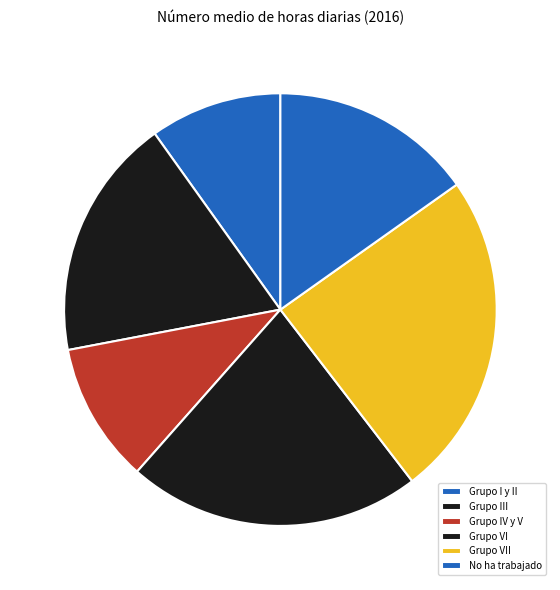

How many slices are in this pie chart?

6